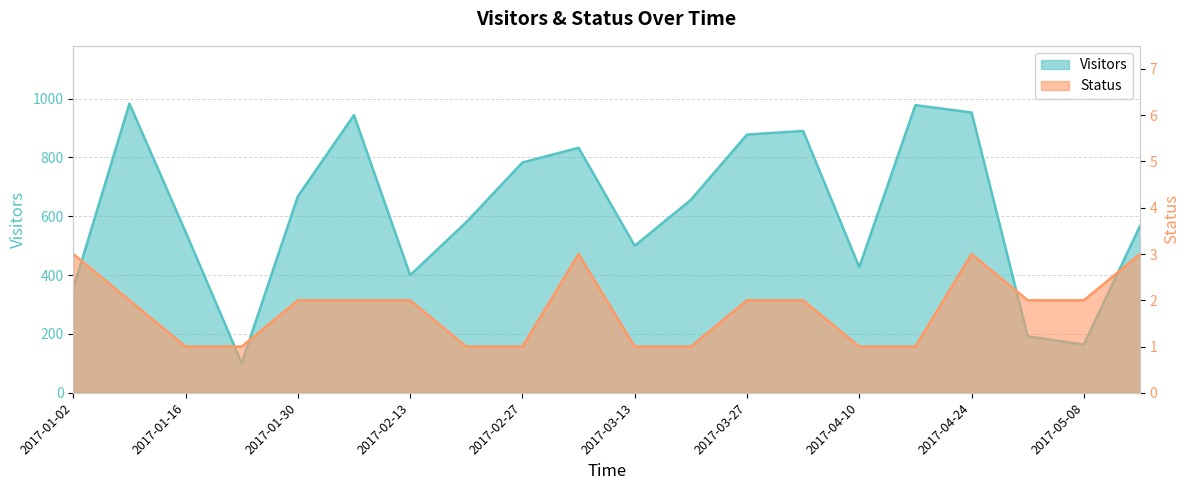

How many interior local valleys does the Visitors series have?

5